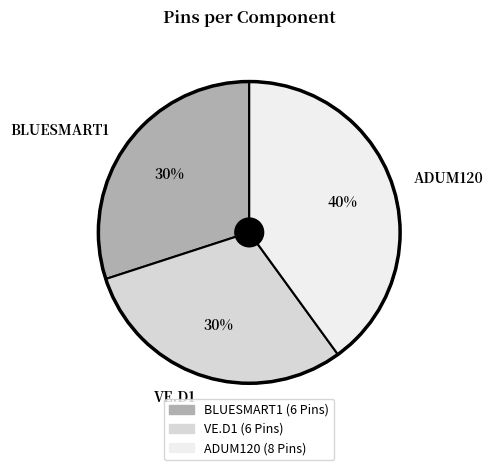

Which slice is the largest?

ADUM120